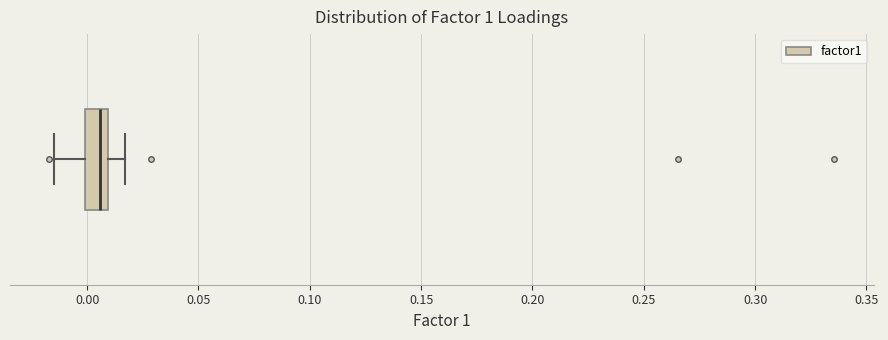

Read this box plot against the x-axis: the position of the median line, the range covered by the box, and the ends of both whiskers. The values are not printed on the chart, so give them approximately, as read against the axis.

median 0.005, box 0.000 to 0.010, whiskers -0.015 to 0.015